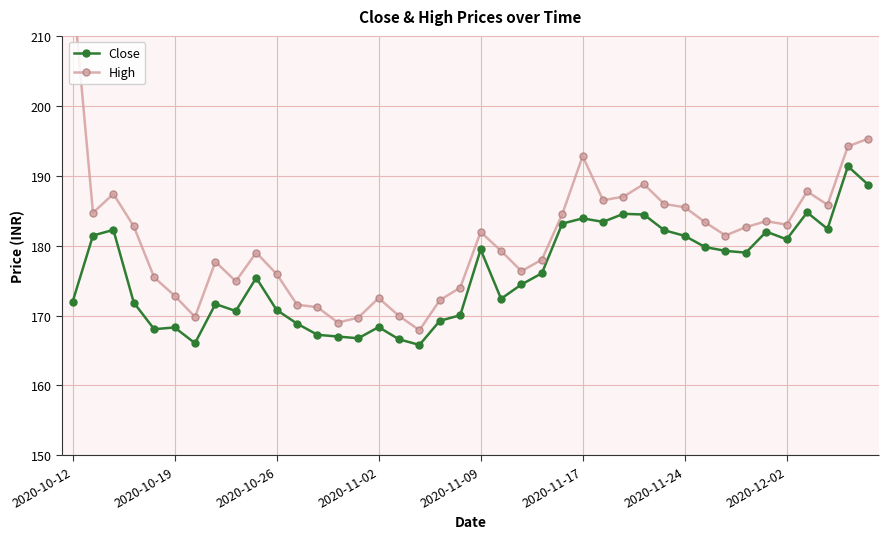

Which series has the largest total across all categories?

High